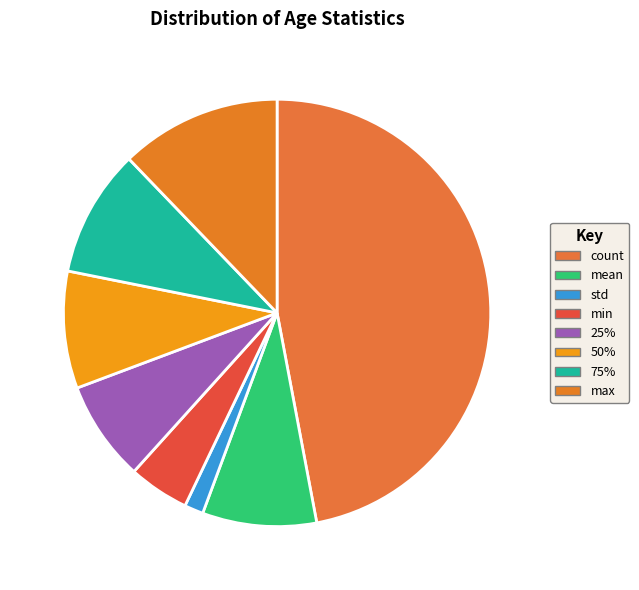

To the nearest percent, what is the average slice percentage?

12%